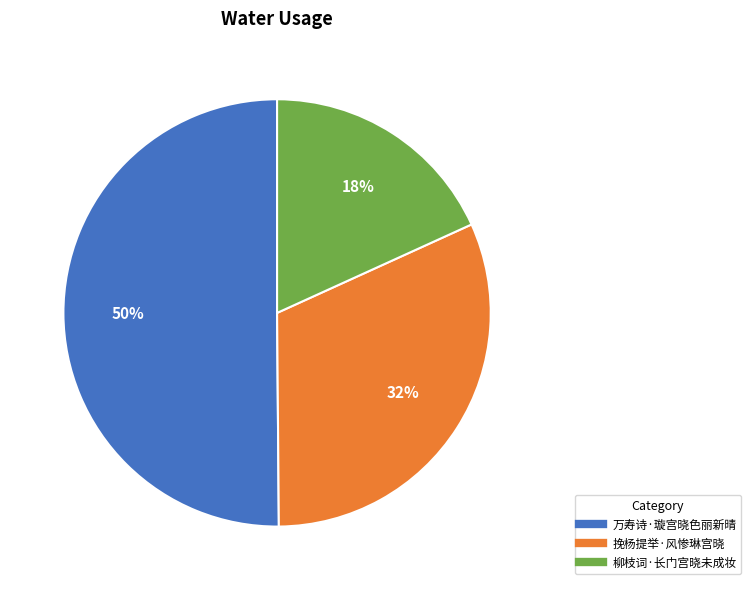

Does 挽杨提举·风惨琳宫晓 account for over 50% of the chart?

No